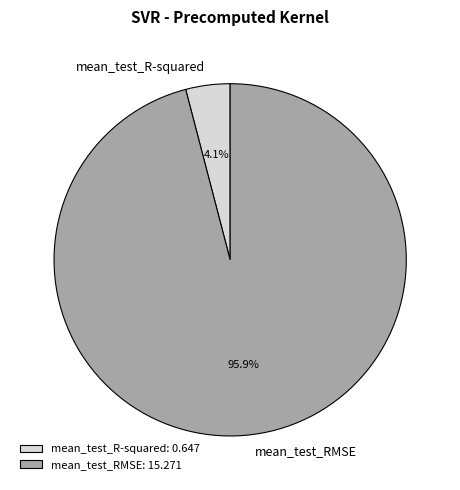

The mean_test_RMSE slice represents 89% of the pie. True or false?

False